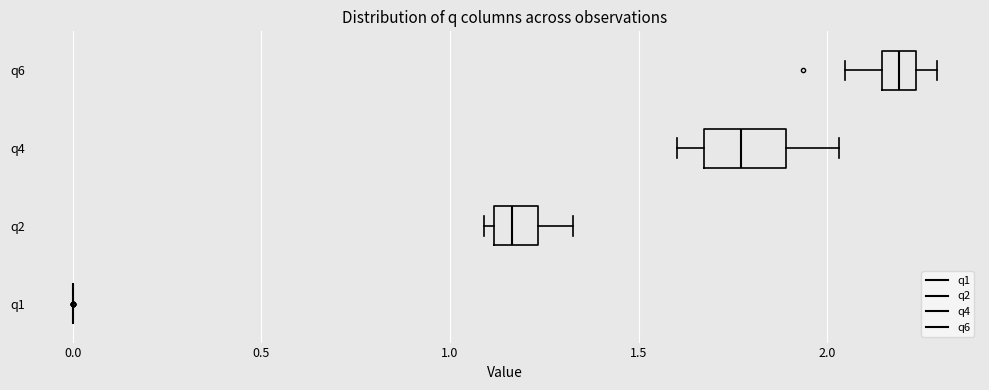

Where does the left whisker of the box for q6 end on the x-axis? The values are not printed on the chart, so give them approximately, as read against the axis.

2.05